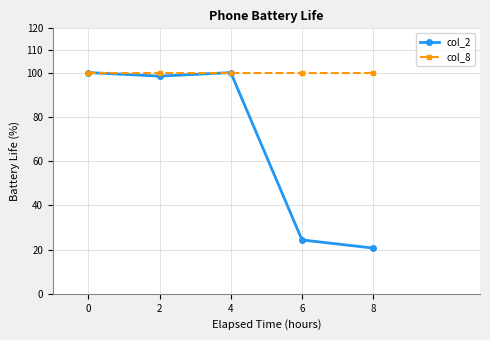

Which series changed the most between 4 and 6?

col_2